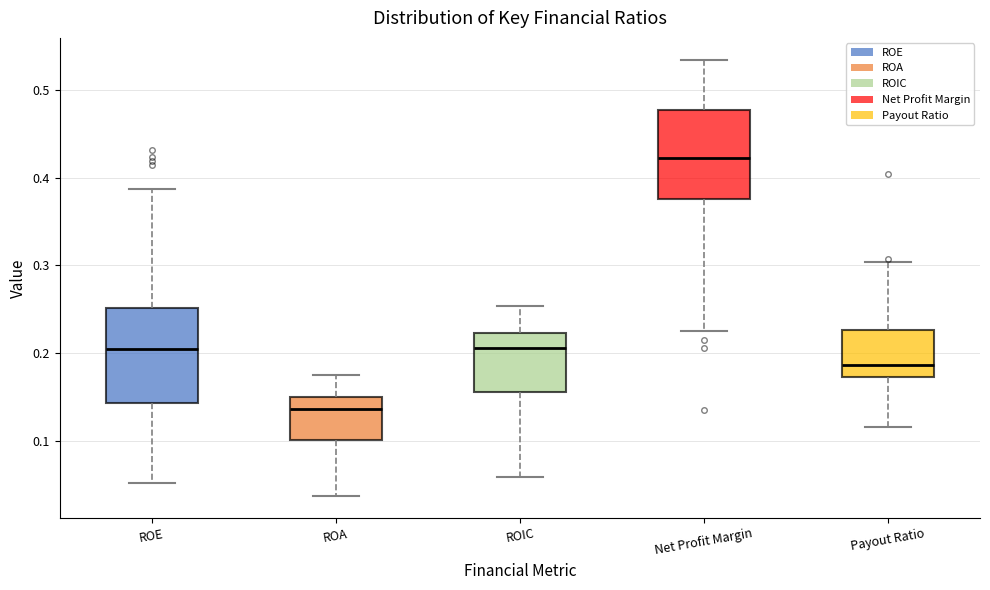

Which box's median line is the highest?

Net Profit Margin